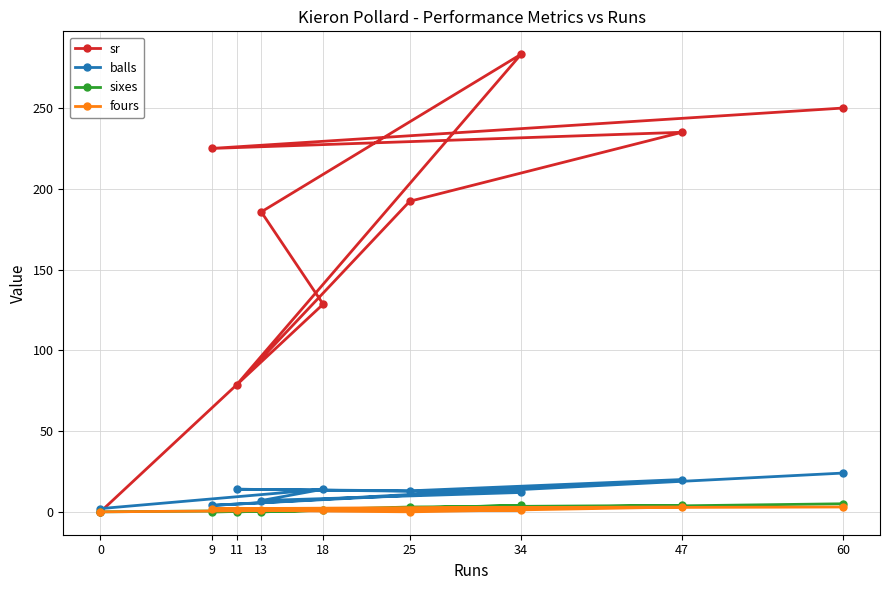

True or false: sixes and balls intersect in this chart.

False